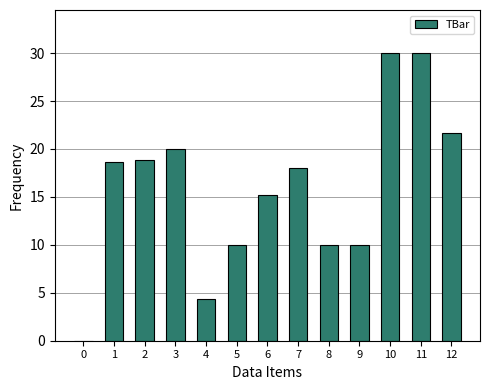

The chart shows a value of 13.2 at 5. True or false?

False